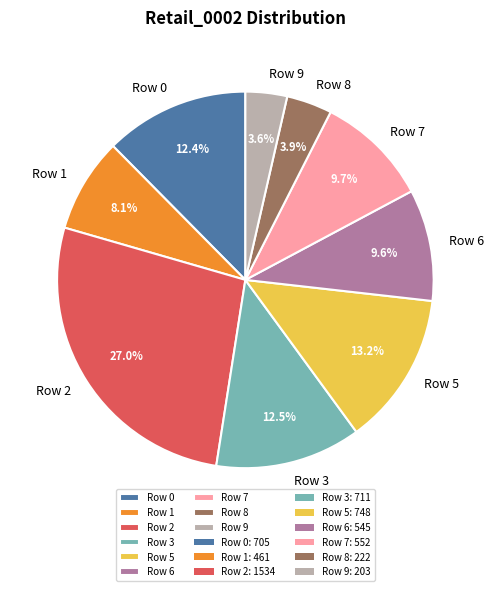

How many segments does this pie chart have?

9